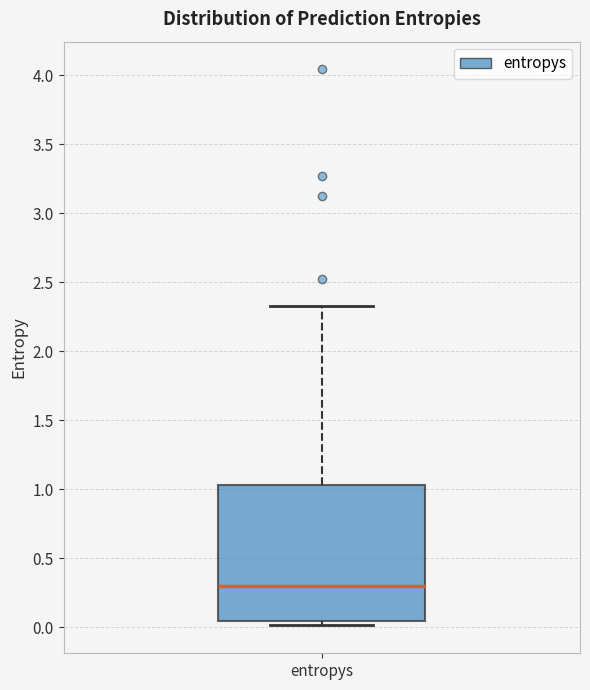

Transcribe this box plot: give where the median line is, the range the box spans, and where the two whiskers end, as read against the y-axis. The values are not printed on the chart, so give them approximately, as read against the axis.

median 0.30, box 0.05 to 1.05, whiskers 0.00 to 2.35